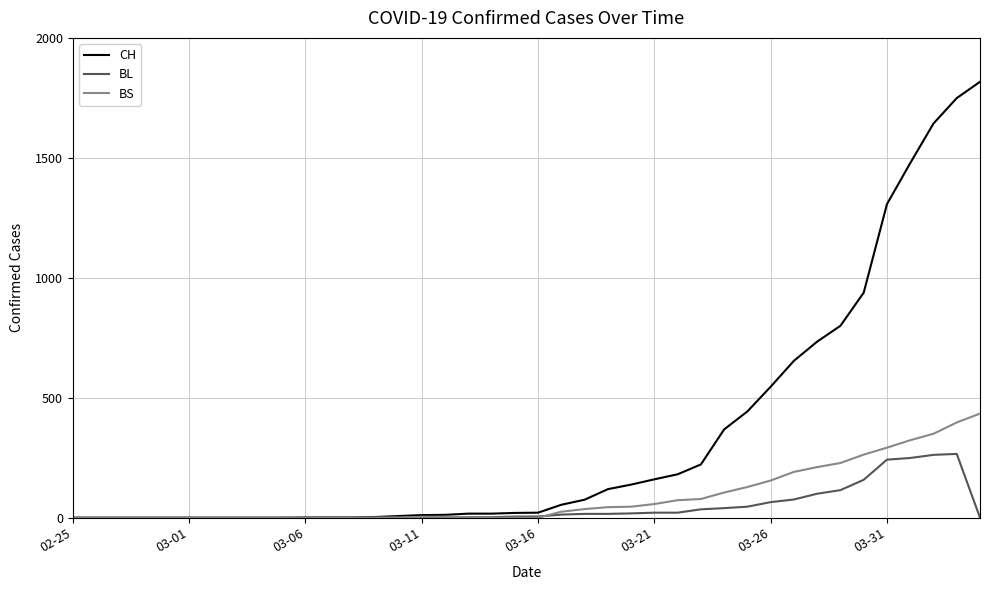

What is the maximum value for BS?

434